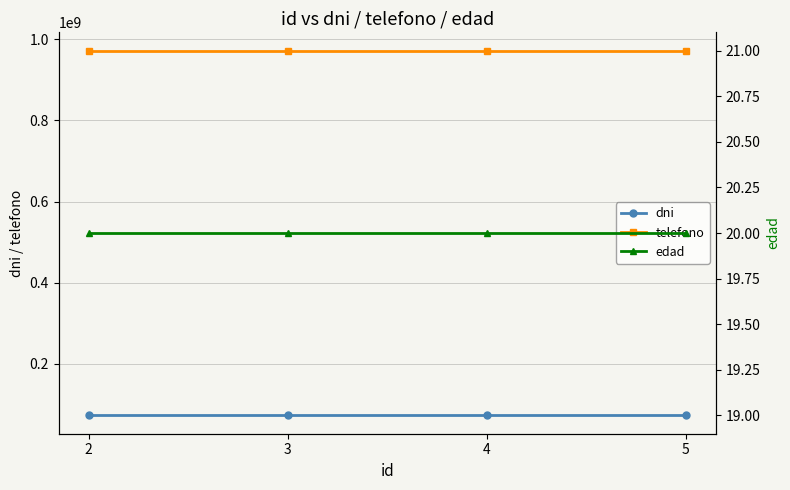

At which label does telefono reach its minimum?

2